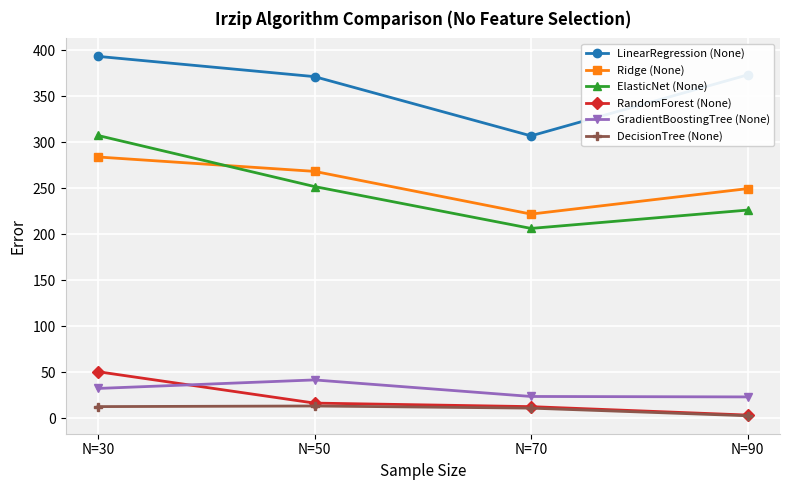

What are all the series names shown in the legend?

LinearRegression (None), Ridge (None), ElasticNet (None), RandomForest (None), GradientBoostingTree (None), DecisionTree (None)